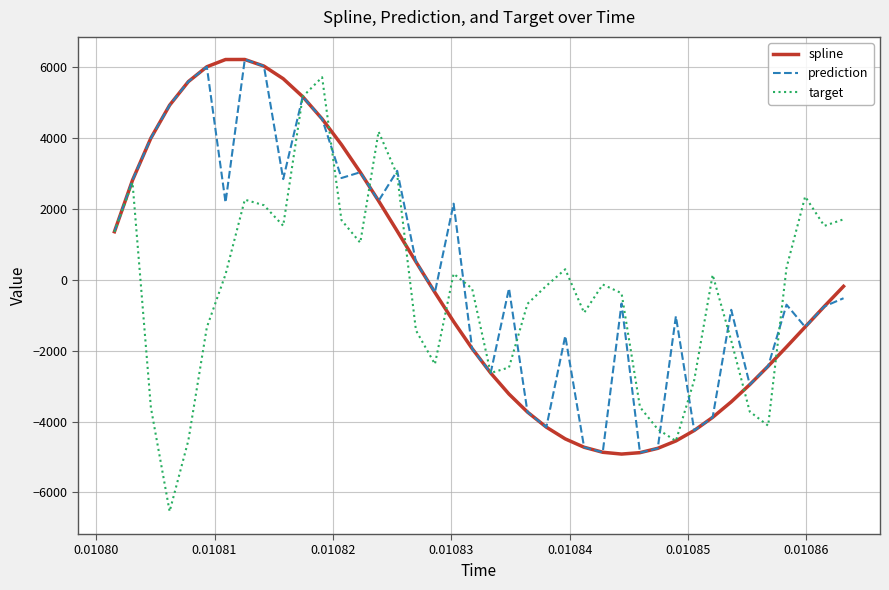

What are all the series names shown in the legend?

spline, prediction, target